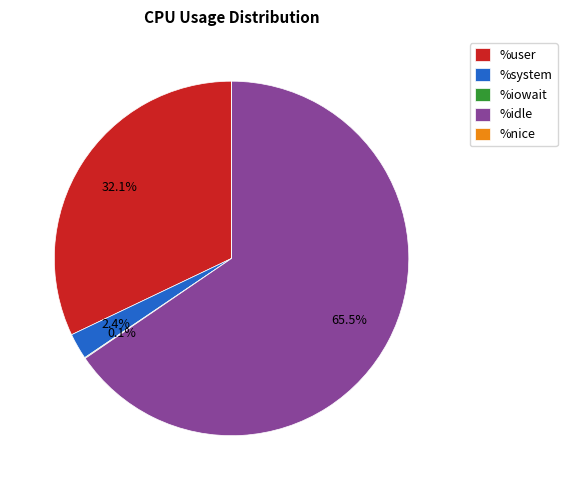

How much of the chart is everything except %user?

67.9%